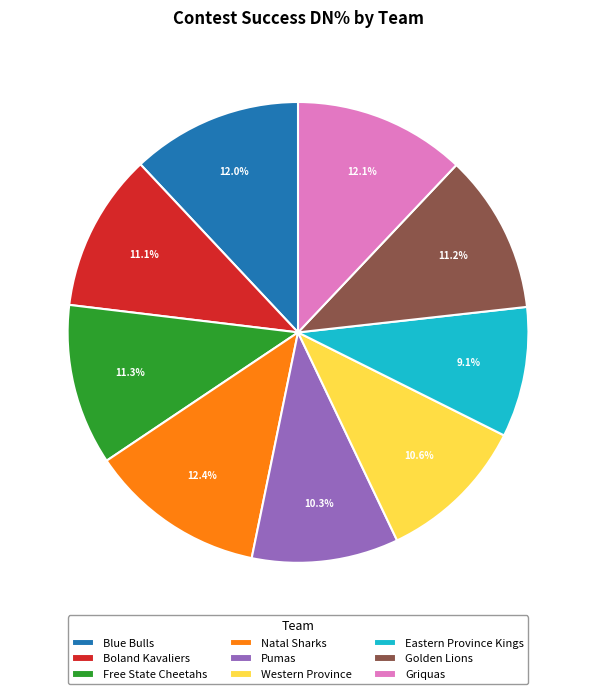

Count the number of slices in the pie.

9